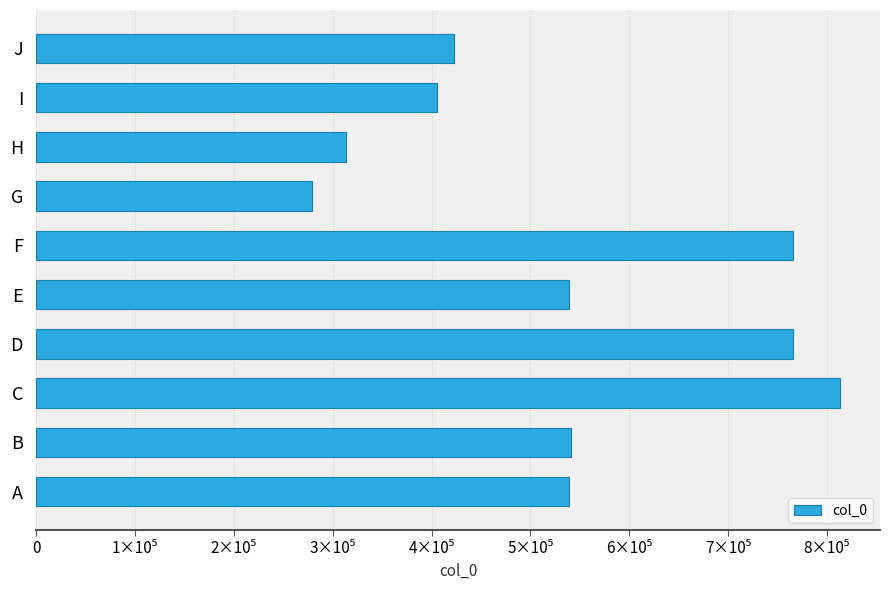

Does the chart contain any negative values?

No